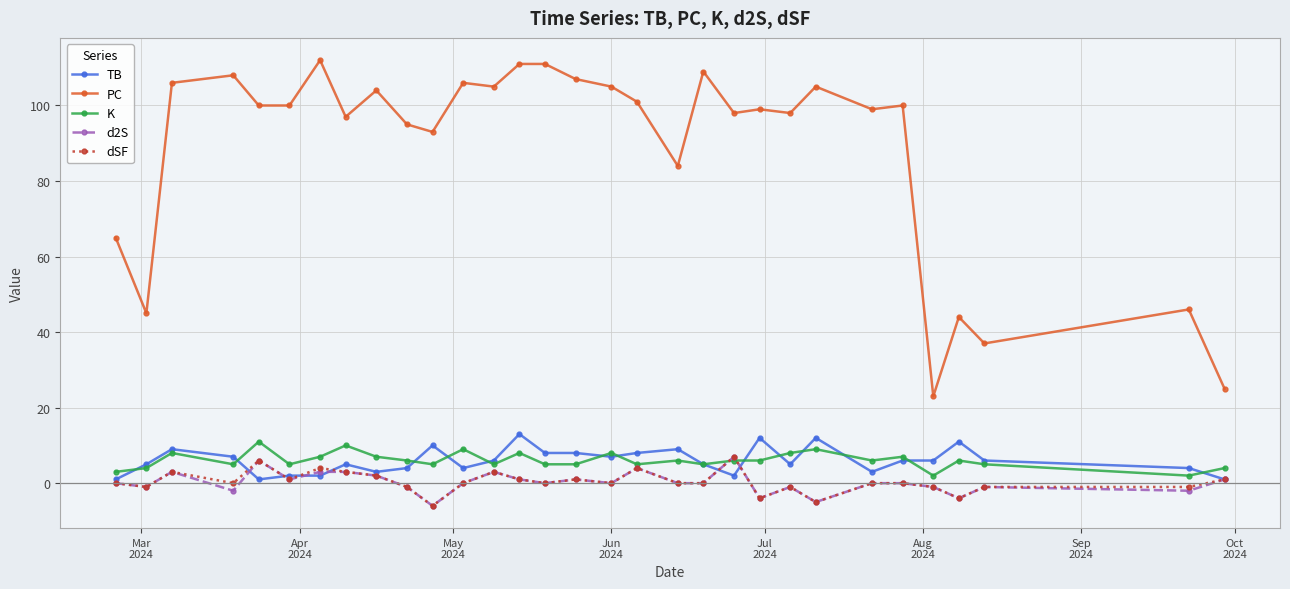

True or false: dSF and PC intersect in this chart.

False